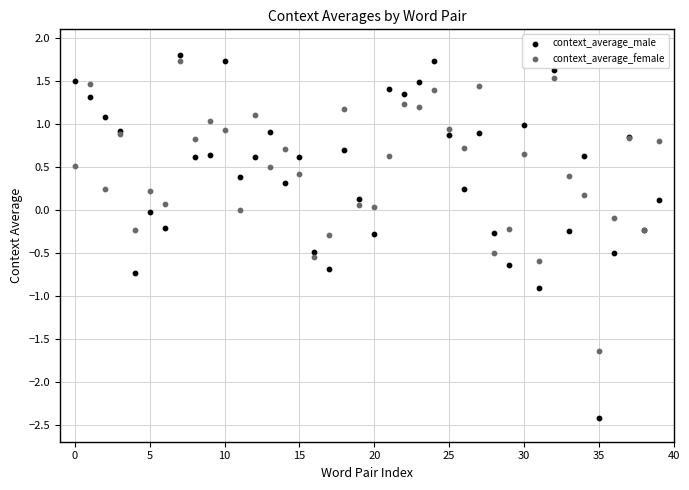

Which series has the largest Y range (max minus min)?

context_average_male